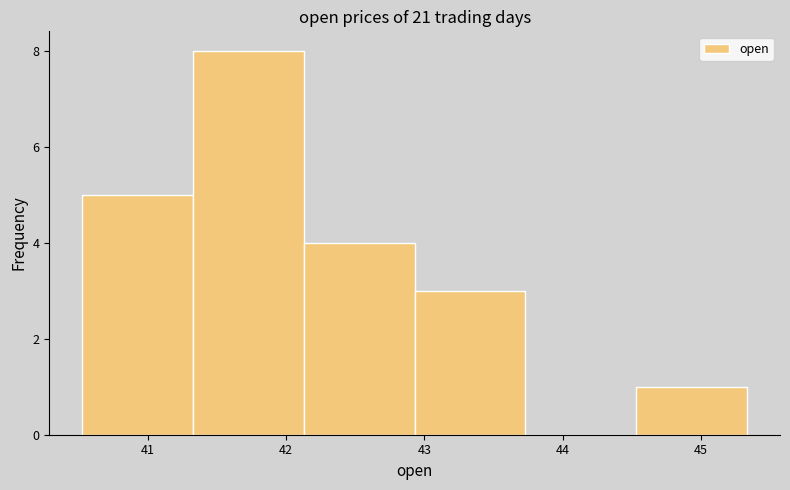

How tall is the bar that spans 42.93 to 43.73 on the x-axis? Neither the bar edges nor the heights are printed on the chart, so give them approximately, as read against the axes.

3